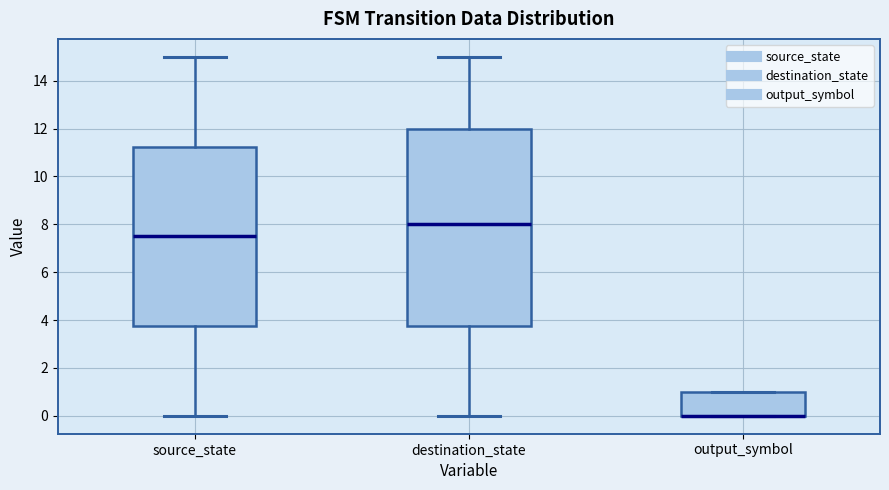

Where is the upper edge of the box for source_state on the y-axis? The values are not printed on the chart, so give them approximately, as read against the axis.

11.2